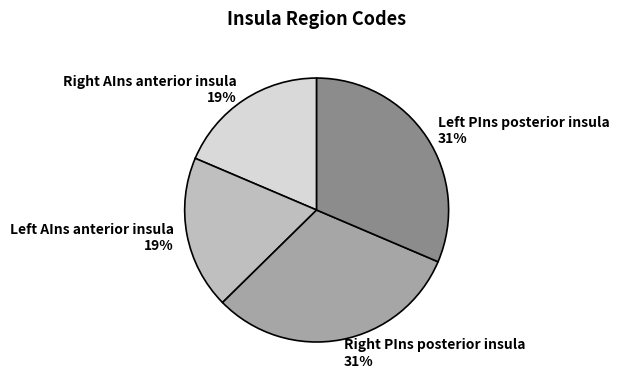

Is there any slice that represents more than half of the pie?

No